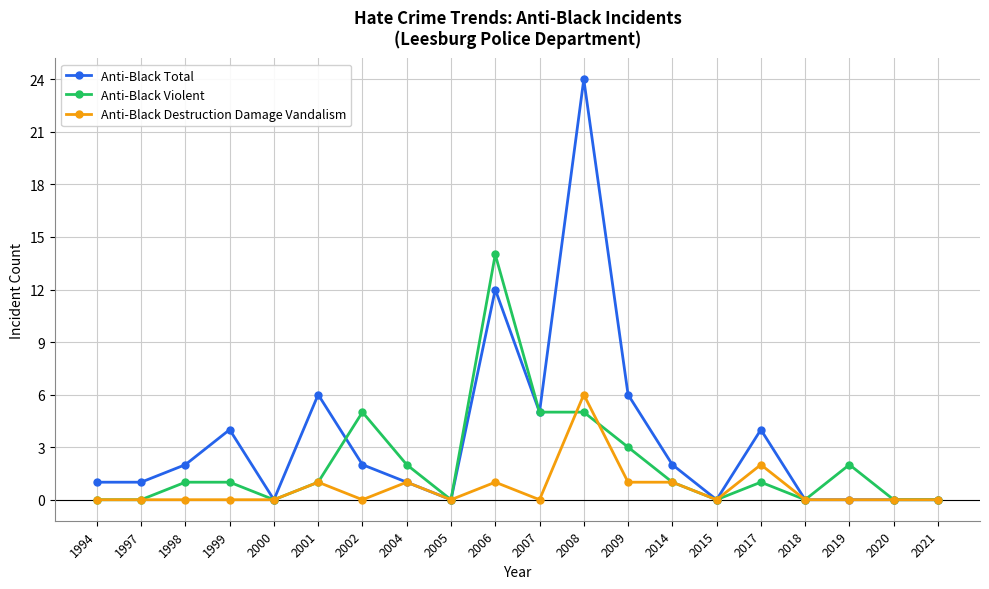

What is the difference between the second highest and minimum values in the Anti-Black Violent series?

5